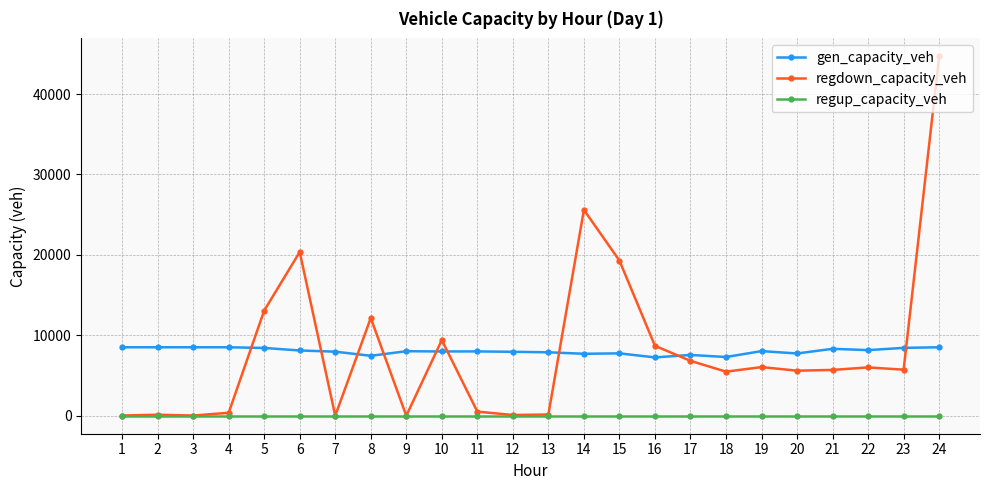

How many values in the gen_capacity_veh series exceed 8023?

12